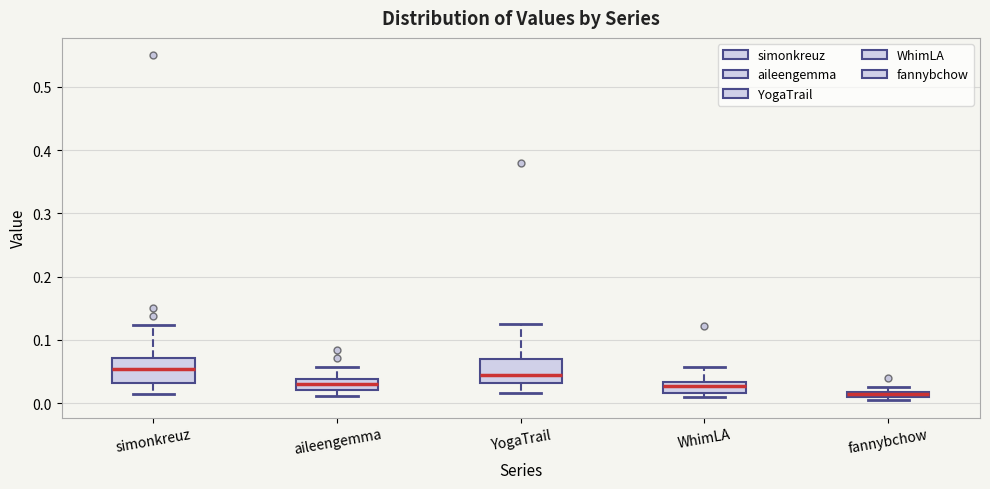

Where is the upper edge of the box for fannybchow on the y-axis? The values are not printed on the chart, so give them approximately, as read against the axis.

0.02